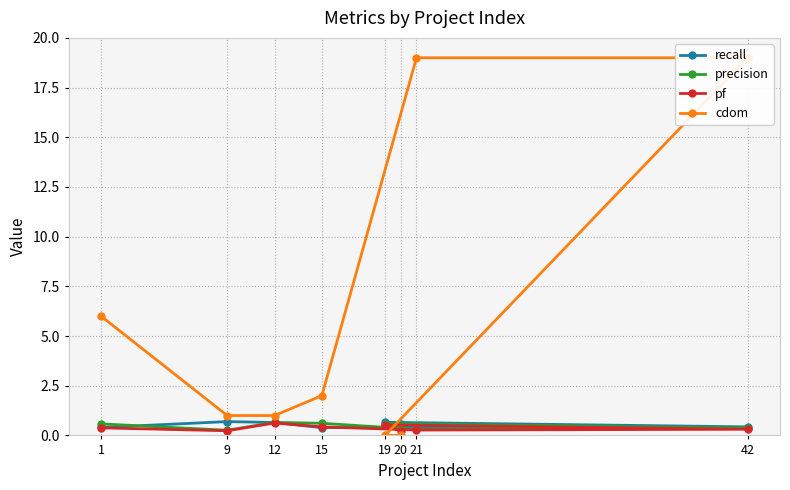

At 1, list the series in order from largest to smallest.

cdom, precision, recall, pf